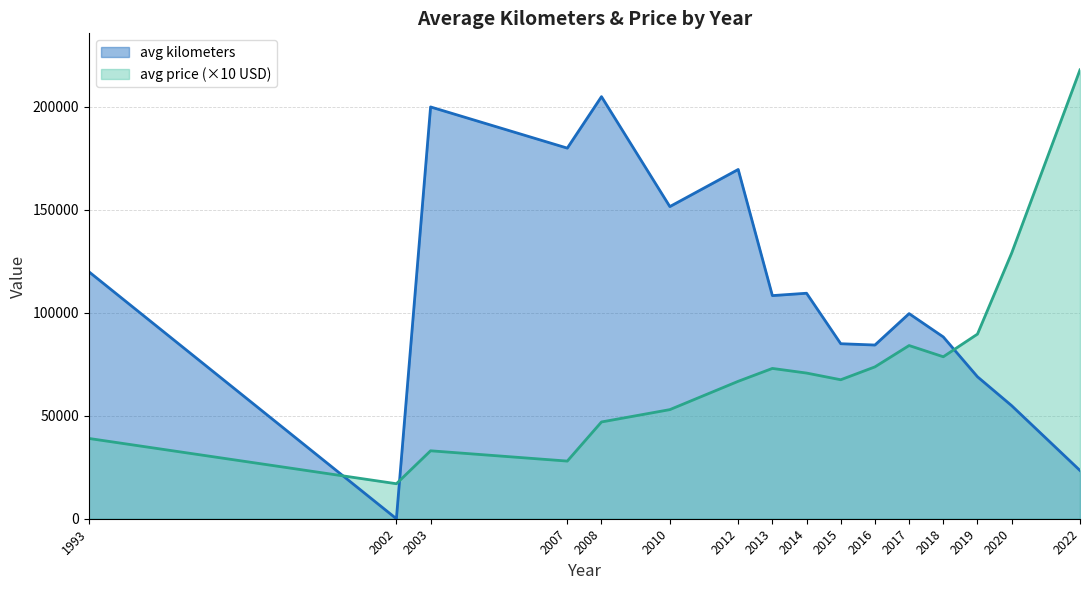

Is the value of kilometers at 22 greater than the value of price at 4?

Yes